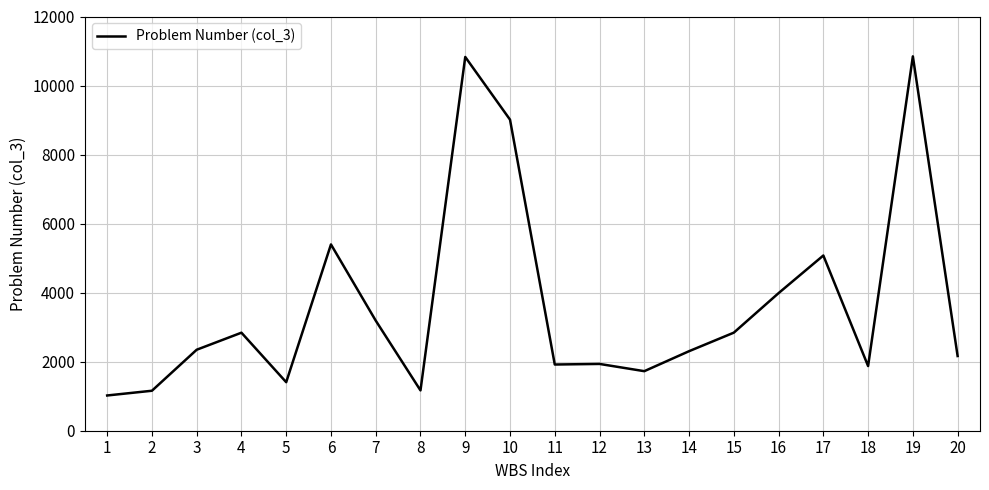

Is this an area chart (filled region under the line)?

No